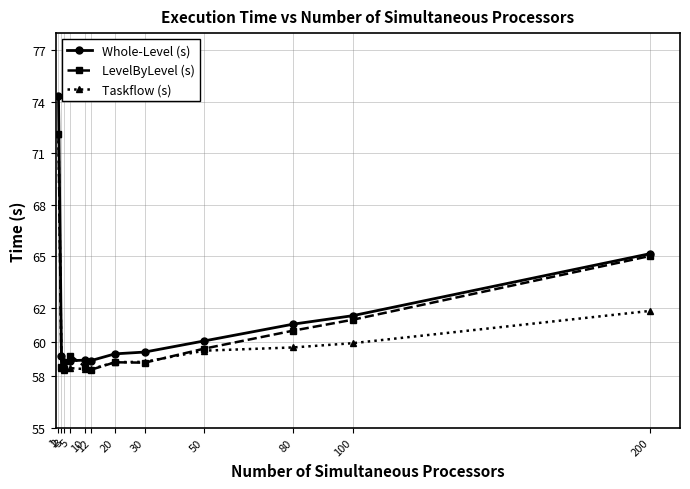

What is the greatest value displayed?

74.4